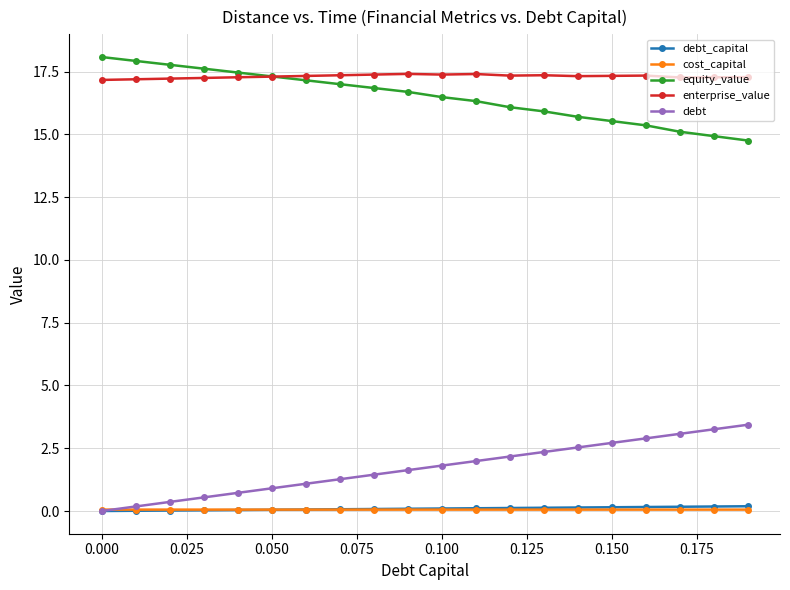

At how many categories does at least one series exceed 13?

20